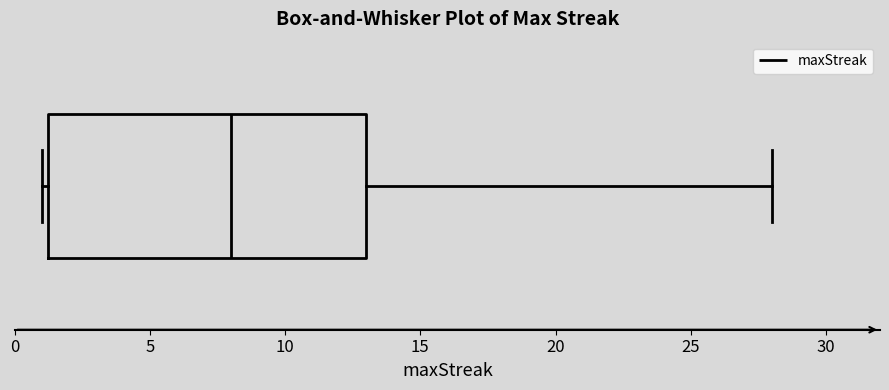

Read this box plot against the x-axis: the position of the median line, the range covered by the box, and the ends of both whiskers. The values are not printed on the chart, so give them approximately, as read against the axis.

median 8.0, box 1.5 to 13.0, whiskers 1.0 to 28.0